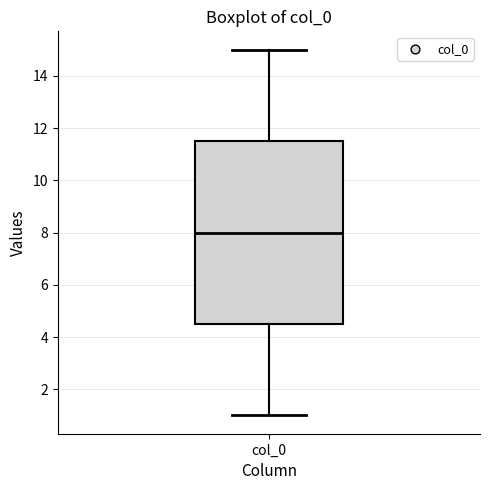

Read this box plot against the y-axis: the position of the median line, the range covered by the box, and the ends of both whiskers. The values are not printed on the chart, so give them approximately, as read against the axis.

median 8.0, box 4.6 to 11.6, whiskers 1.0 to 15.0